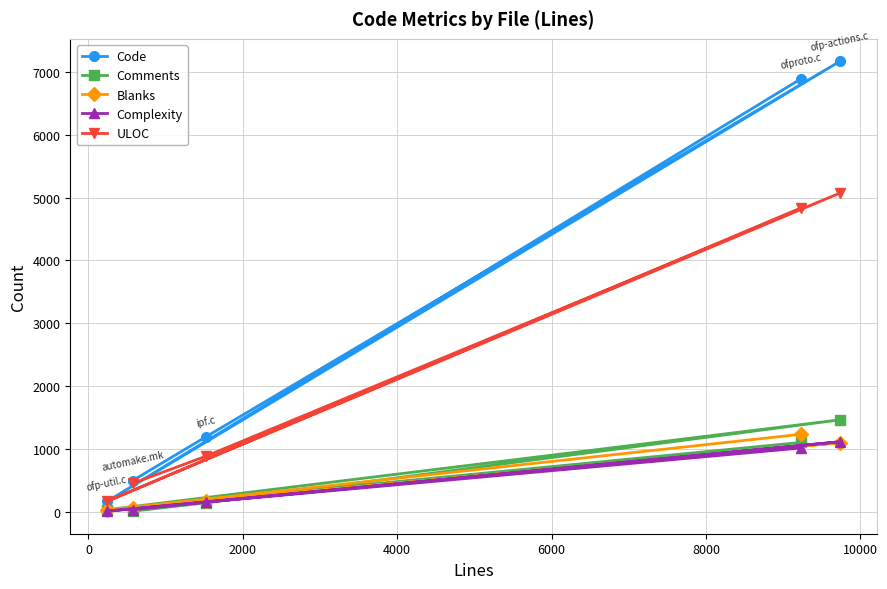

Which series has the widest spread of values?

Code